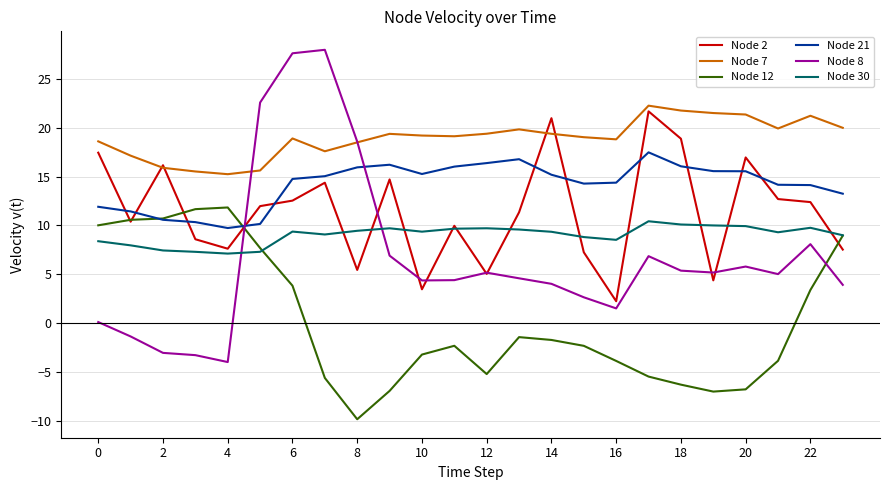

What are all the series names shown in the legend?

Node 2, Node 7, Node 12, Node 21, Node 8, Node 30